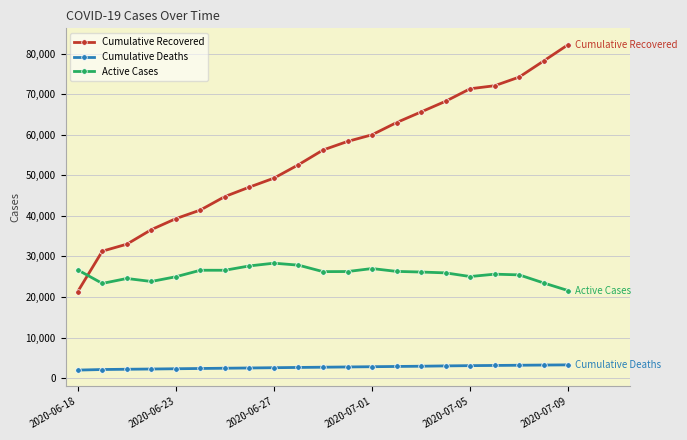

Which series has the largest total across all categories?

Cumulative Recovered